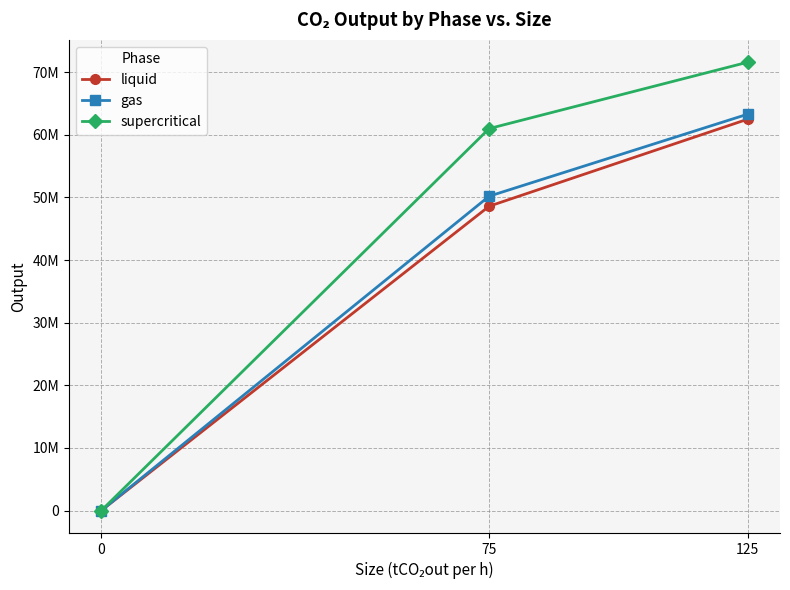

What is the sum of all gas values?

113500000